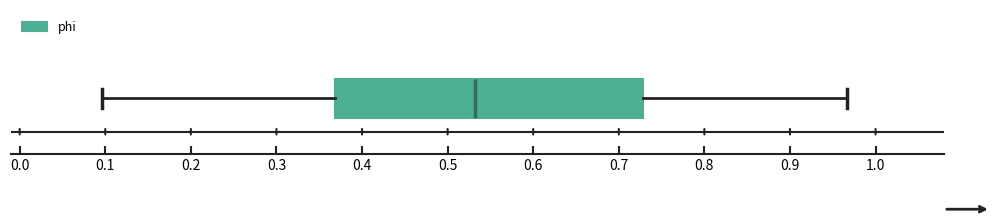

Read this box plot against the x-axis: the position of the median line, the range covered by the box, and the ends of both whiskers. The values are not printed on the chart, so give them approximately, as read against the axis.

median 0.53, box 0.37 to 0.73, whiskers 0.10 to 0.97